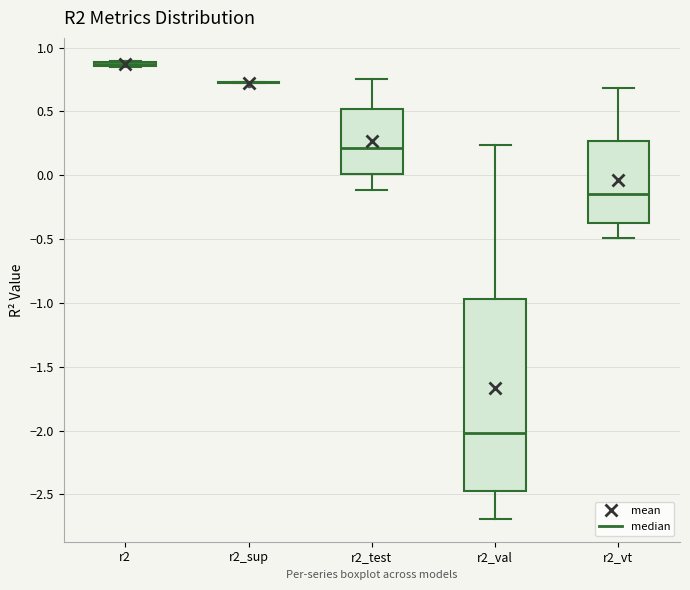

Comparing the boxes themselves (not the whiskers), which one is the tallest?

r2_val